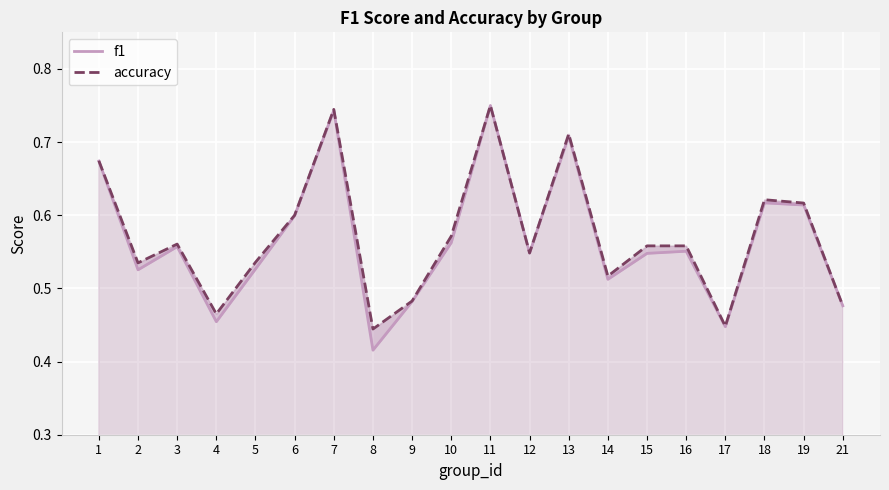

Rank the series by their maximum value, from lowest to highest.

f1, accuracy